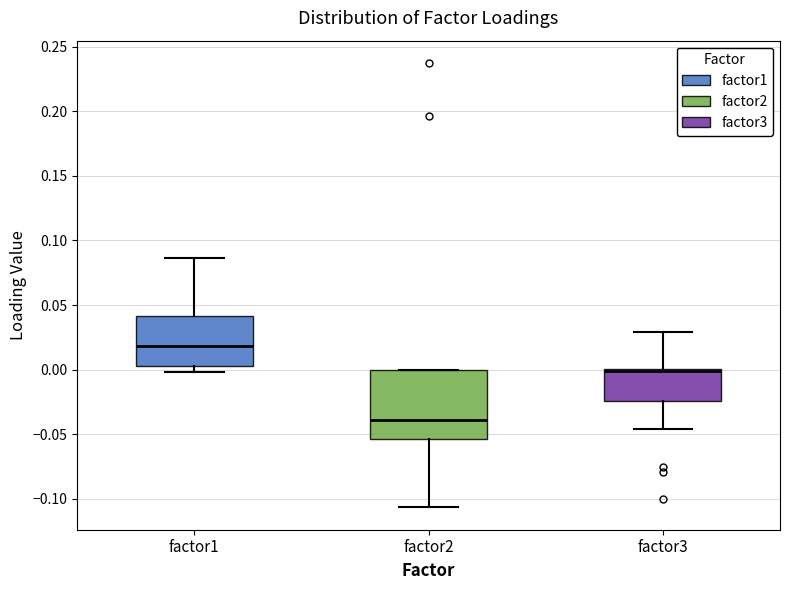

Which box's median line is the lowest?

factor2